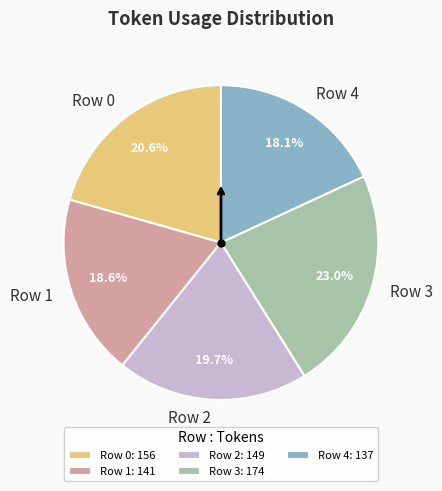

Which has a higher value, Row 2 or Row 3?

Row 3